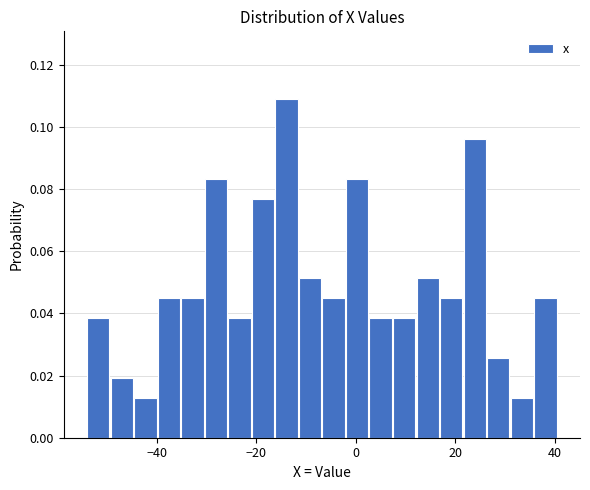

Around what value on the x-axis is the tallest bar? Give the approximate position of its centre, as read against the axis.

-14